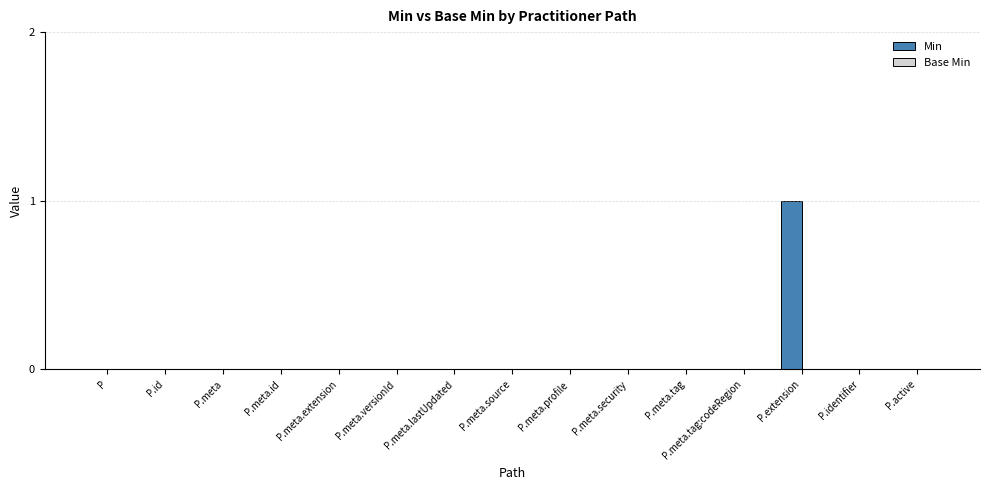

The chart shows a value of 0 at P.meta.lastUpdated. True or false?

True